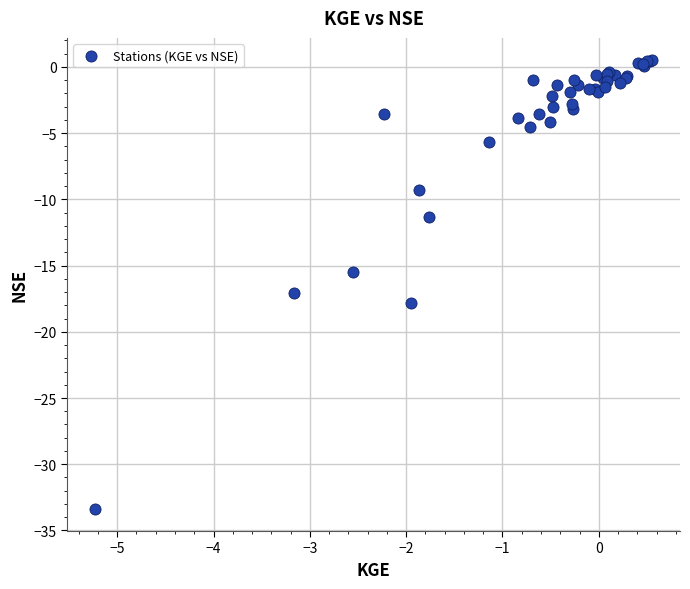

What Y value in the scatter plot is closest to -16?

-15.4